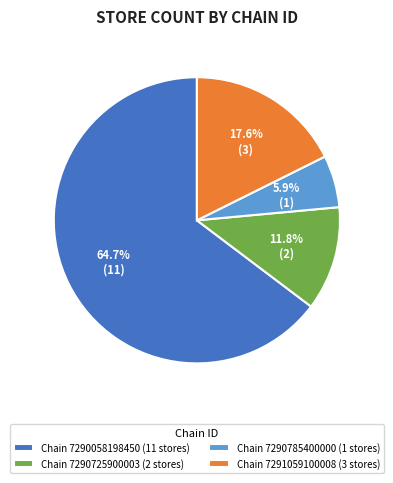

How many segments does this pie chart have?

4